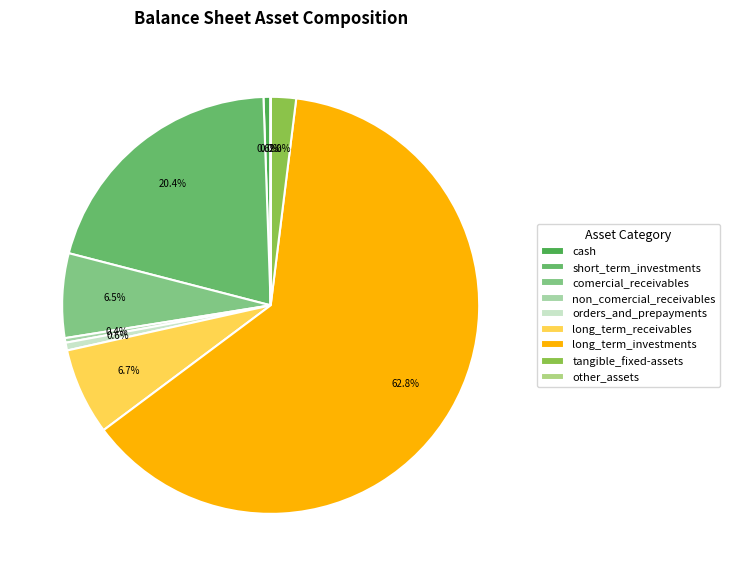

Approximately how many times larger is the value at cash compared to other_assets?

340.6